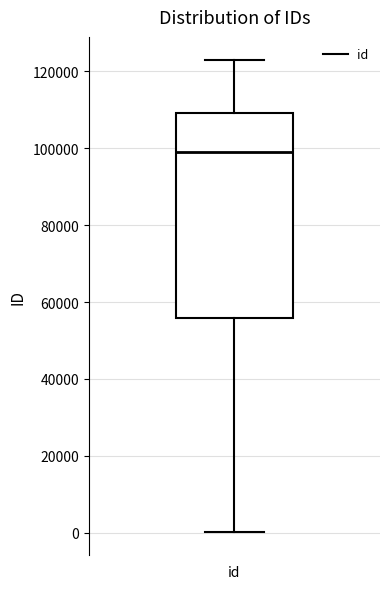

Read this box plot against the y-axis: the position of the median line, the range covered by the box, and the ends of both whiskers. The values are not printed on the chart, so give them approximately, as read against the axis.

median 98000, box 56000 to 110000, whiskers 0 to 122000